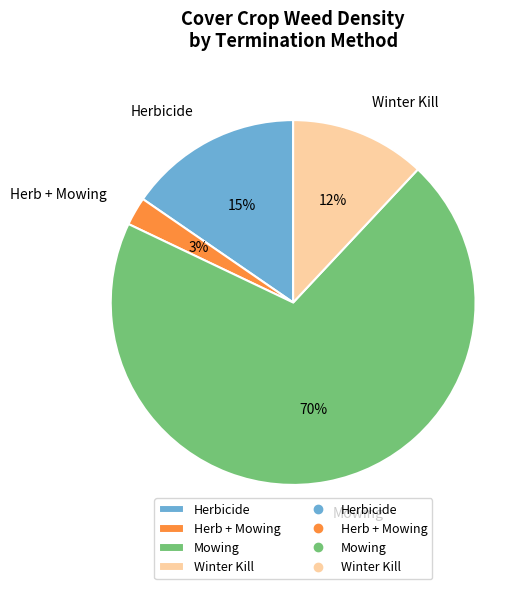

Which slice is the largest?

Mowing